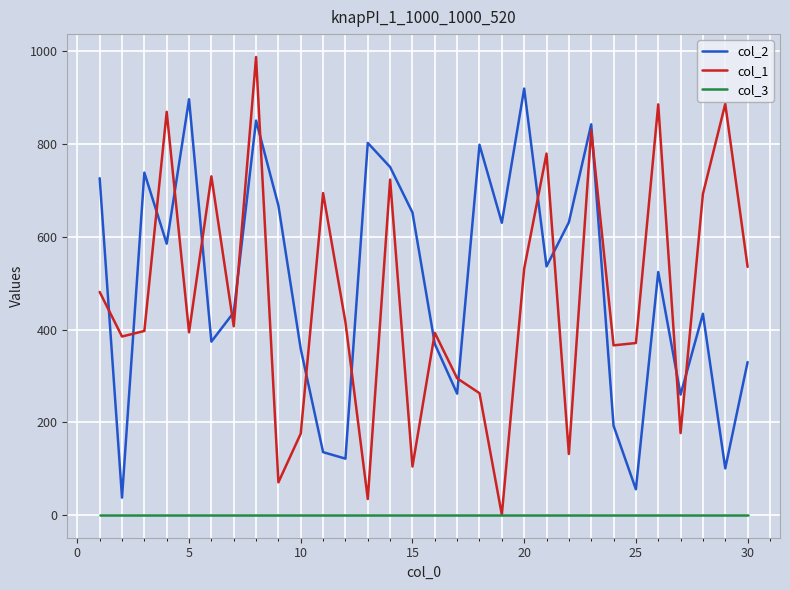

True or false: col_2 and col_3 cross at least once.

False